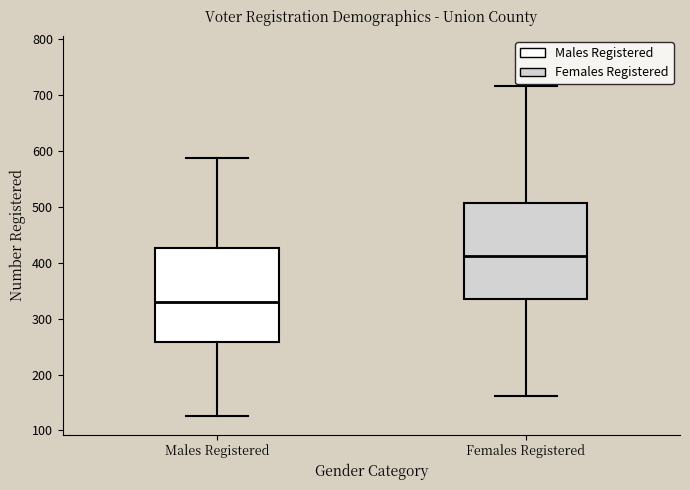

Where is the lower edge of the box for Females Registered on the y-axis? The values are not printed on the chart, so give them approximately, as read against the axis.

340